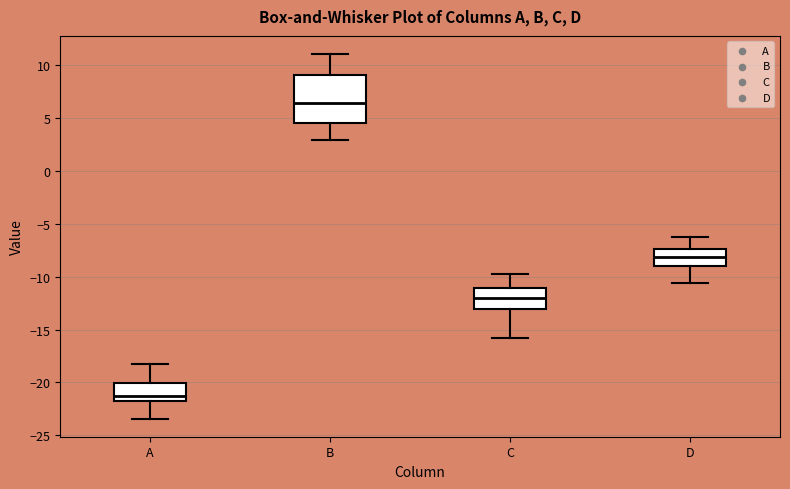

Which box is the tallest, from its lower edge to its upper edge?

B